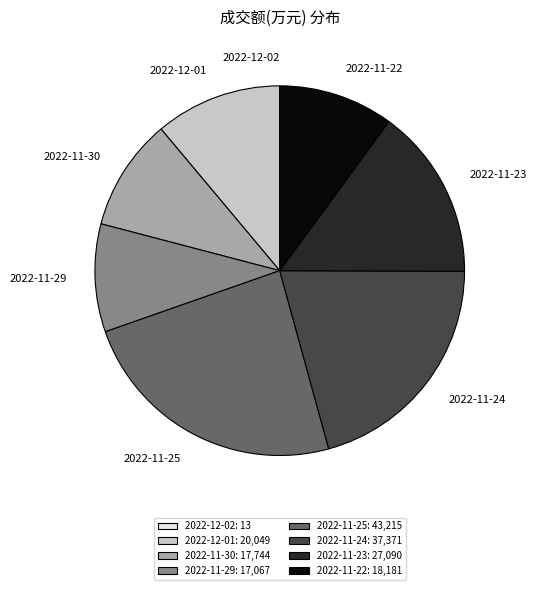

Approximately how many times larger is the value at 2022-12-01 compared to 2022-11-24?

0.5